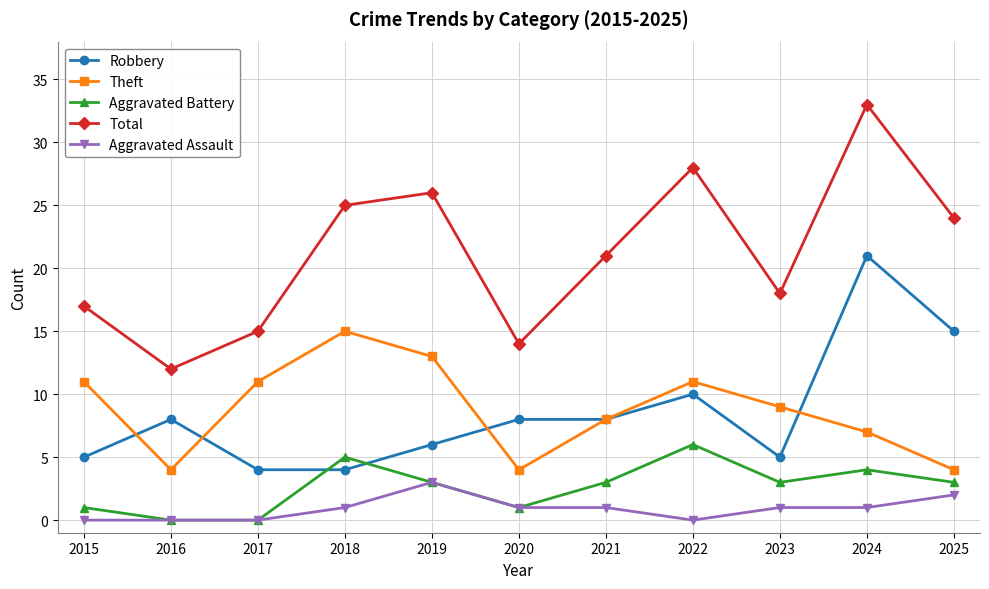

True or false: Aggravated Assault and Robbery cross at least once.

False